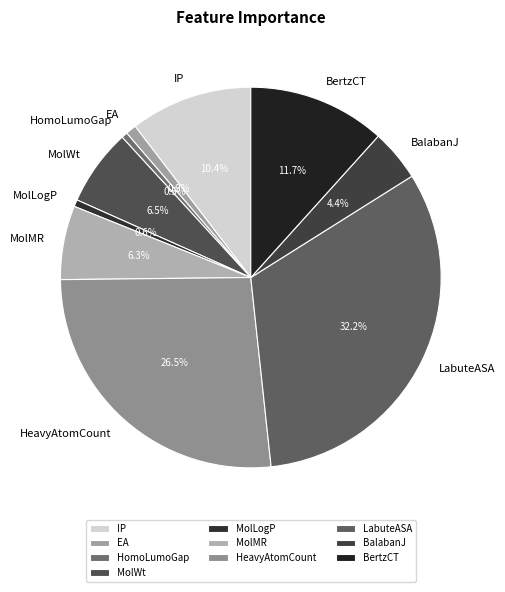

Does EA account for over 50% of the chart?

No